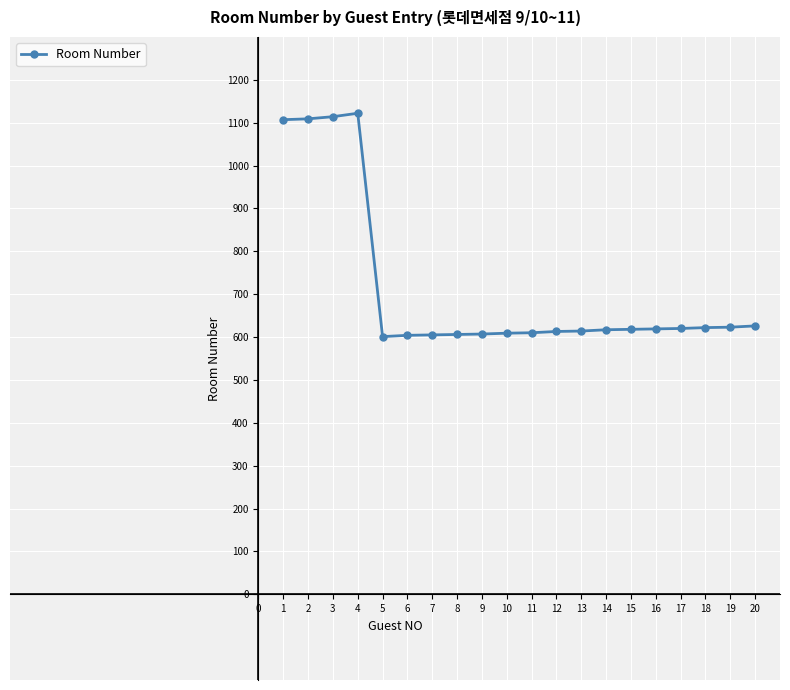

What is the average value?

713